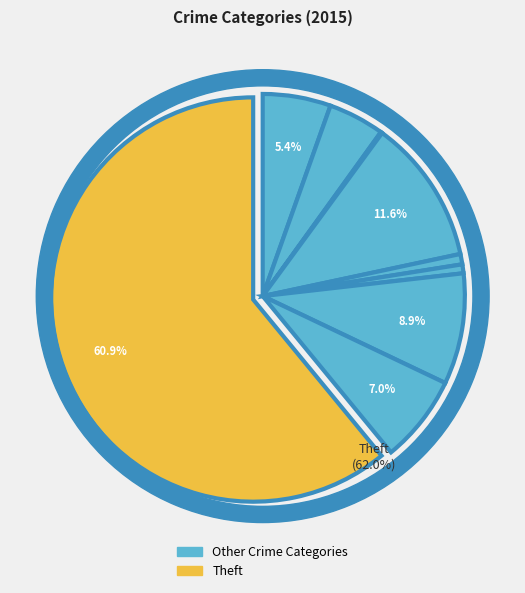

To the nearest percent, what is the difference between the largest and smallest slice percentages?

61%